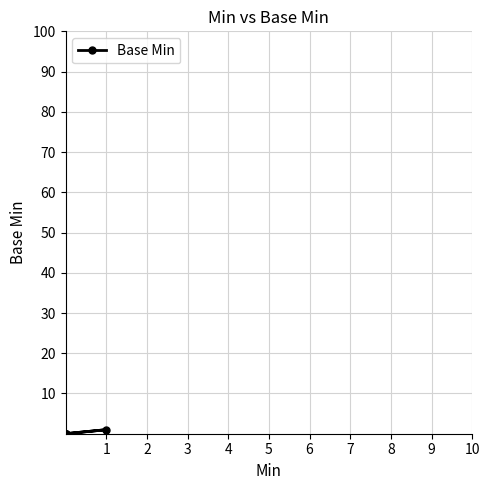

The chart shows a value of -1 at 5. True or false?

False